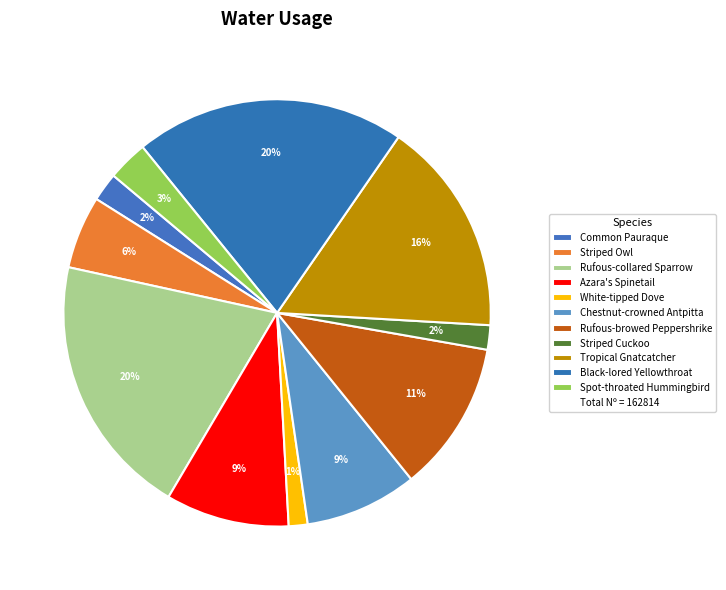

Count the number of slices in the pie.

11